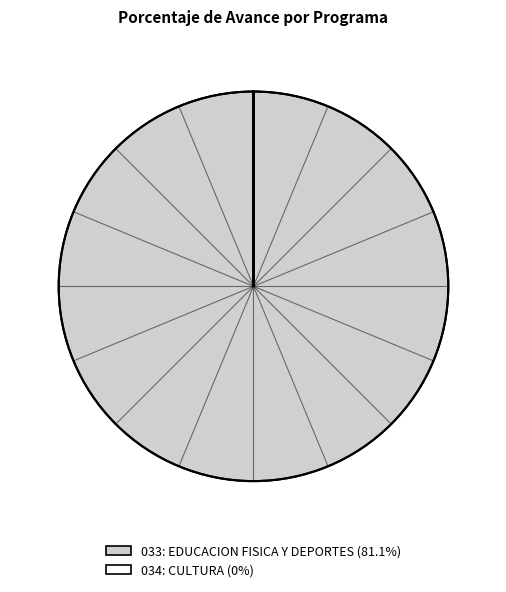

Which slice is the largest?

033: EDUCACION FISICA Y DEPORTES